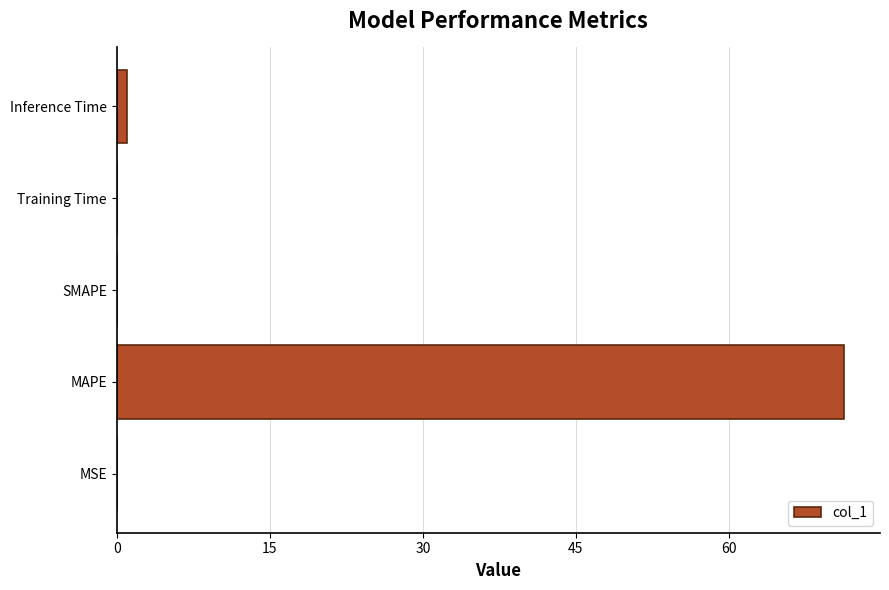

Is it true that the value at MAPE is 71.2?

True